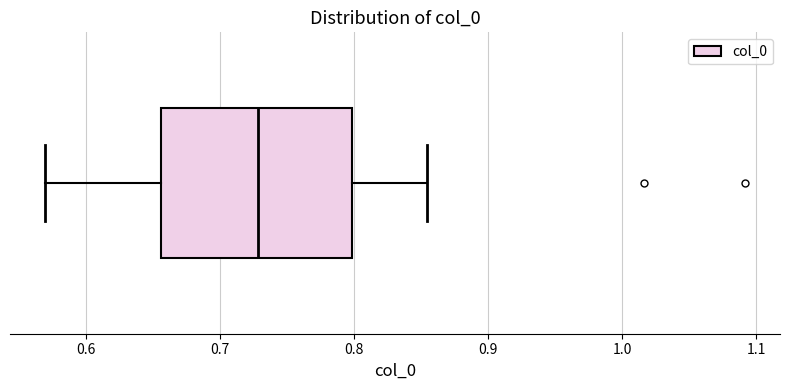

Read this box plot against the x-axis: the position of the median line, the range covered by the box, and the ends of both whiskers. The values are not printed on the chart, so give them approximately, as read against the axis.

median 0.73, box 0.66 to 0.80, whiskers 0.57 to 0.85